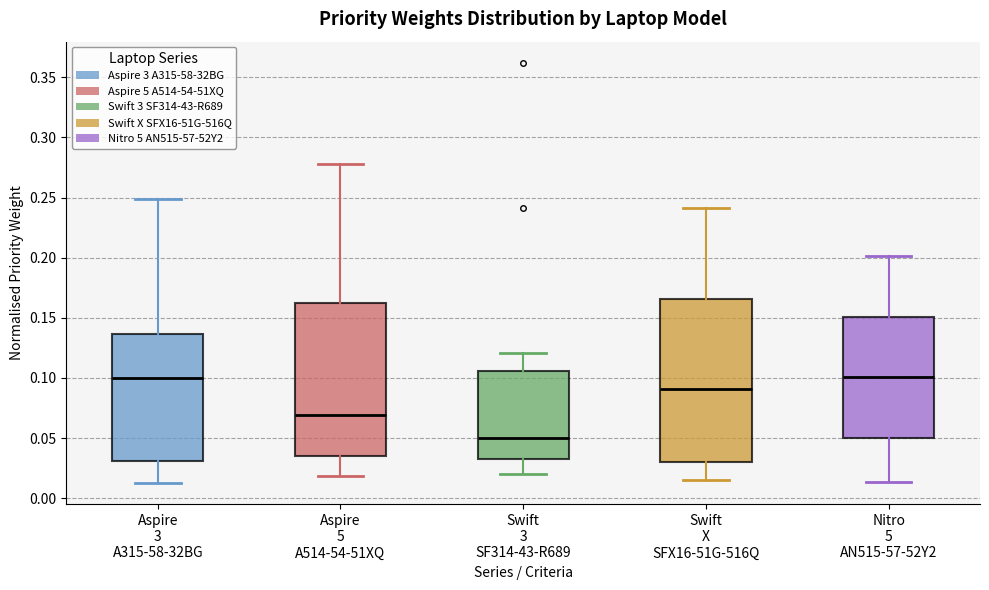

Reading left to right, read every box against the y-axis: the position of its median line, the range the box covers, and the ends of its whiskers. The values are not printed on the chart, so give them approximately, as read against the axis.

Aspire 3 A315-58-32BG: median 0.100, box 0.030 to 0.135, whiskers 0.010 to 0.250
Aspire 5 A514-54-51XQ: median 0.070, box 0.035 to 0.160, whiskers 0.020 to 0.280
Swift 3 SF314-43-R689: median 0.050, box 0.035 to 0.105, whiskers 0.020 to 0.120
Swift X SFX16-51G-516Q: median 0.090, box 0.030 to 0.165, whiskers 0.015 to 0.240
Nitro 5 AN515-57-52Y2: median 0.100, box 0.050 to 0.150, whiskers 0.015 to 0.200